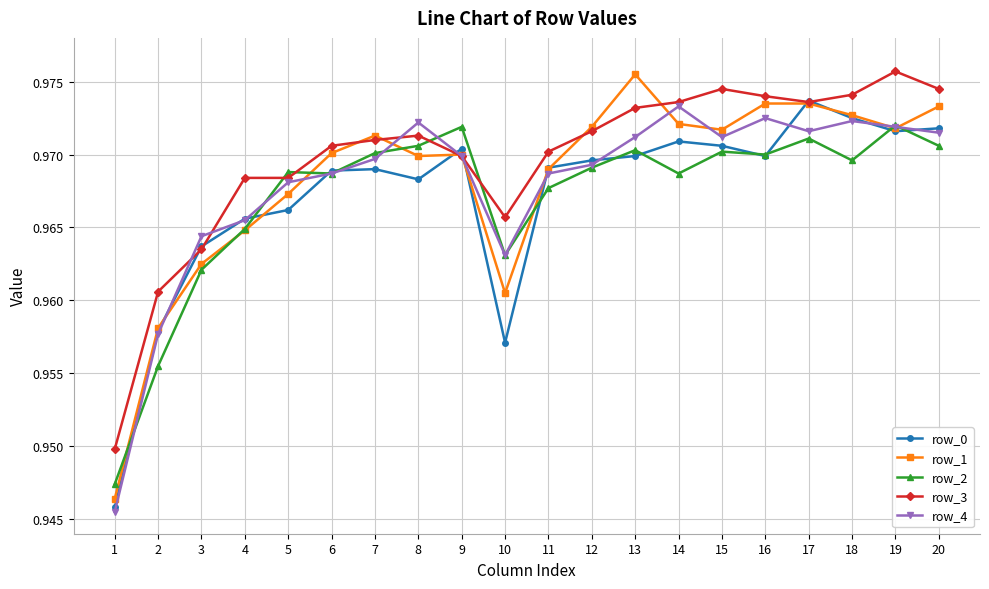

At how many categories does at least one series exceed 0?

20